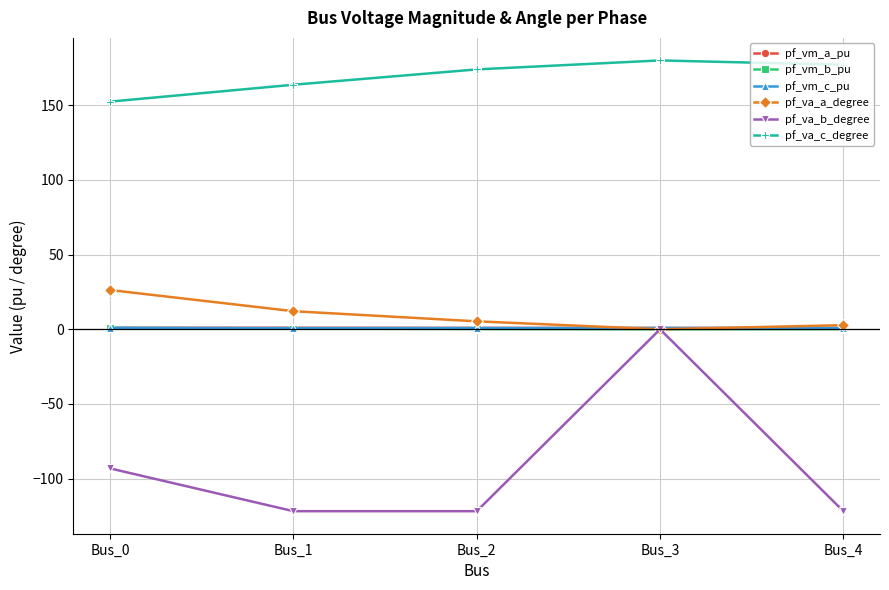

How many lines are shown in the chart?

6